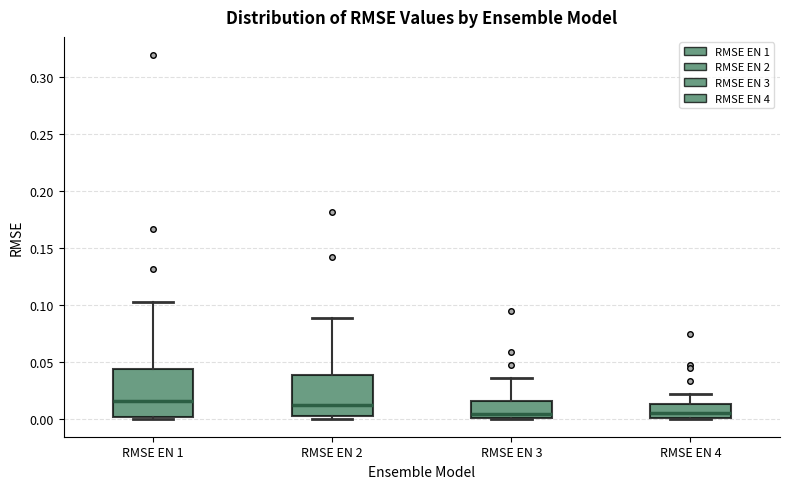

Where does the median line of the box for RMSE EN 2 sit on the y-axis? The values are not printed on the chart, so give them approximately, as read against the axis.

0.010